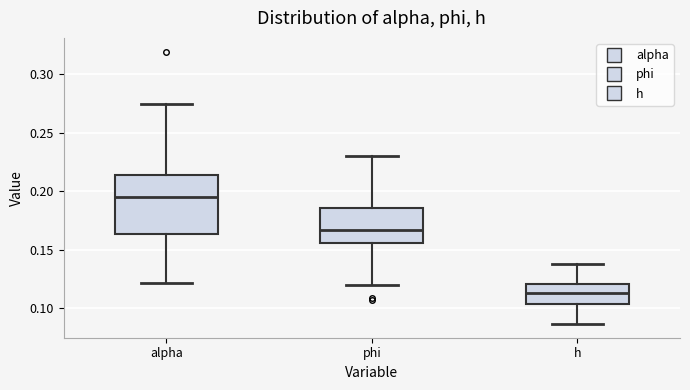

Where is the upper edge of the box for phi on the y-axis? The values are not printed on the chart, so give them approximately, as read against the axis.

0.185